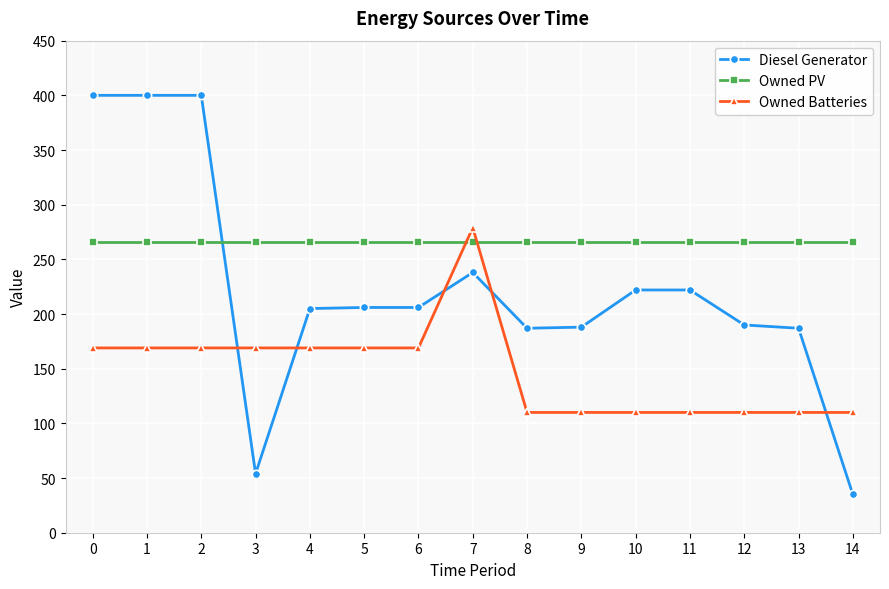

Is the value of Diesel Generator at 2 greater than the value of Owned Batteries at 13?

Yes